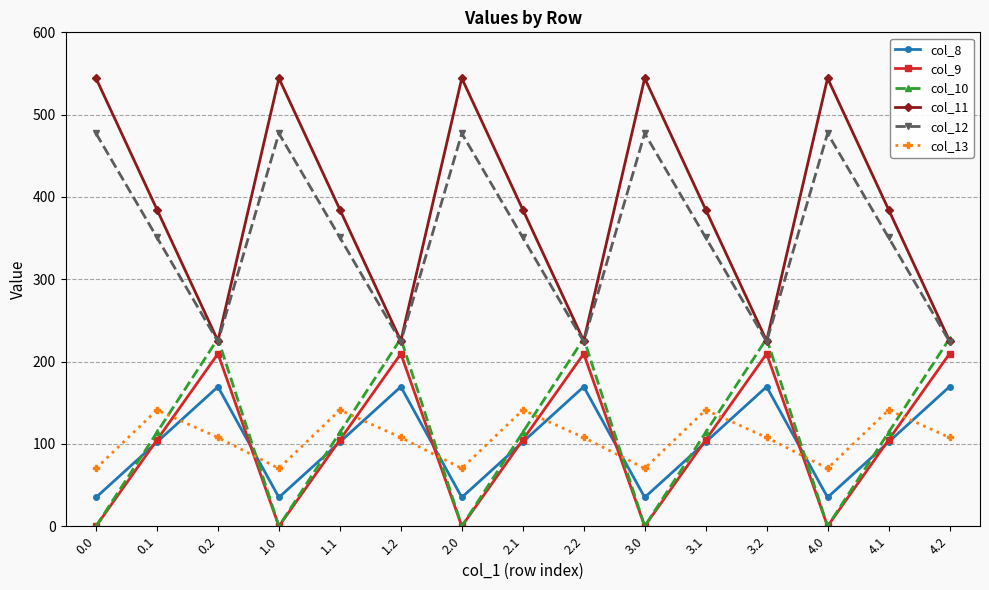

Does the chart have visible grid lines?

Yes